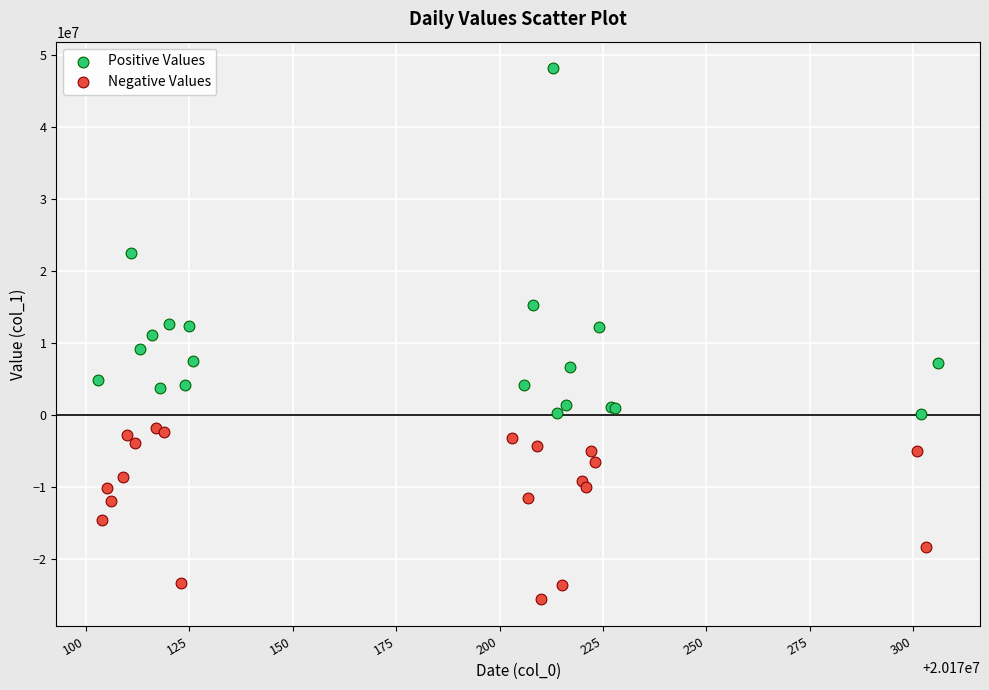

Which series contains the lowest Y value?

Negative Values